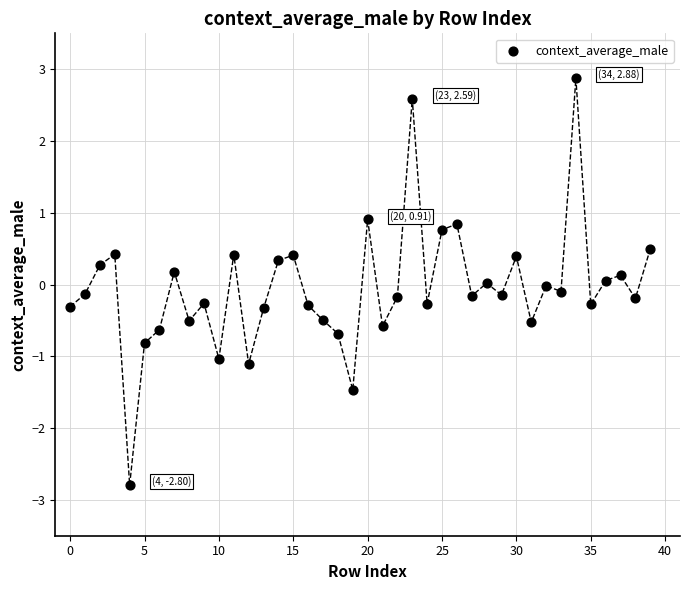

What is the range of Y values (max minus min)?

5.7